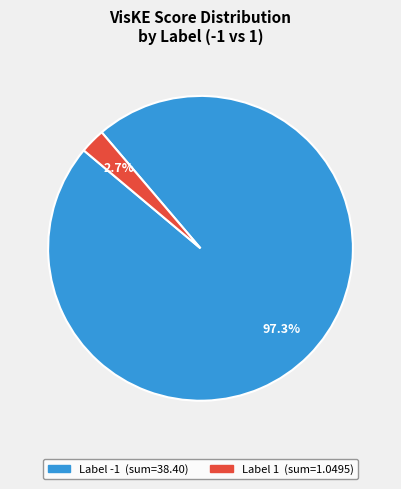

Is there a majority slice in this chart?

Yes